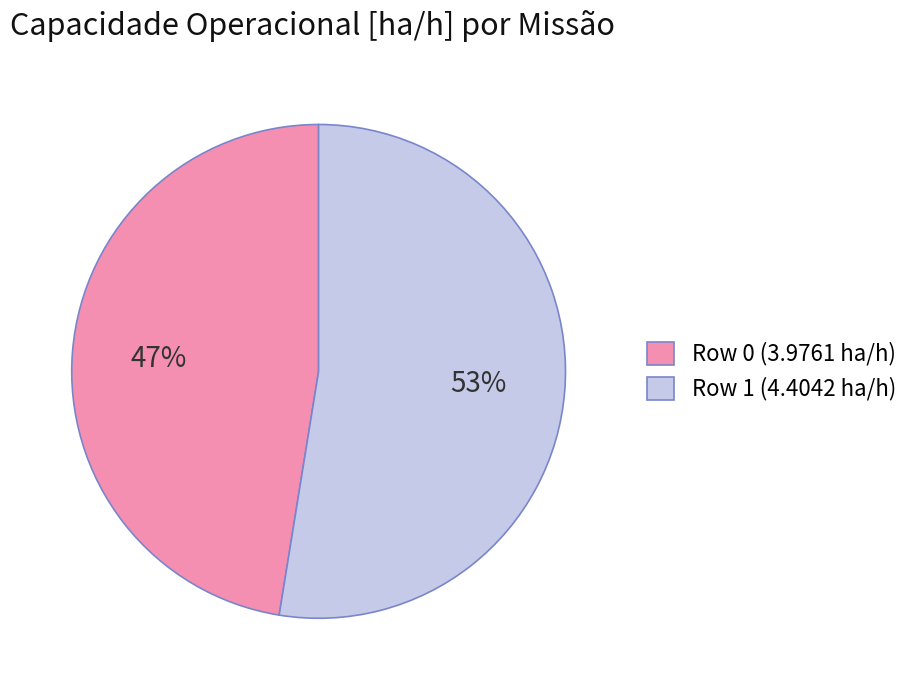

To the nearest percent, what is the average slice percentage?

50%